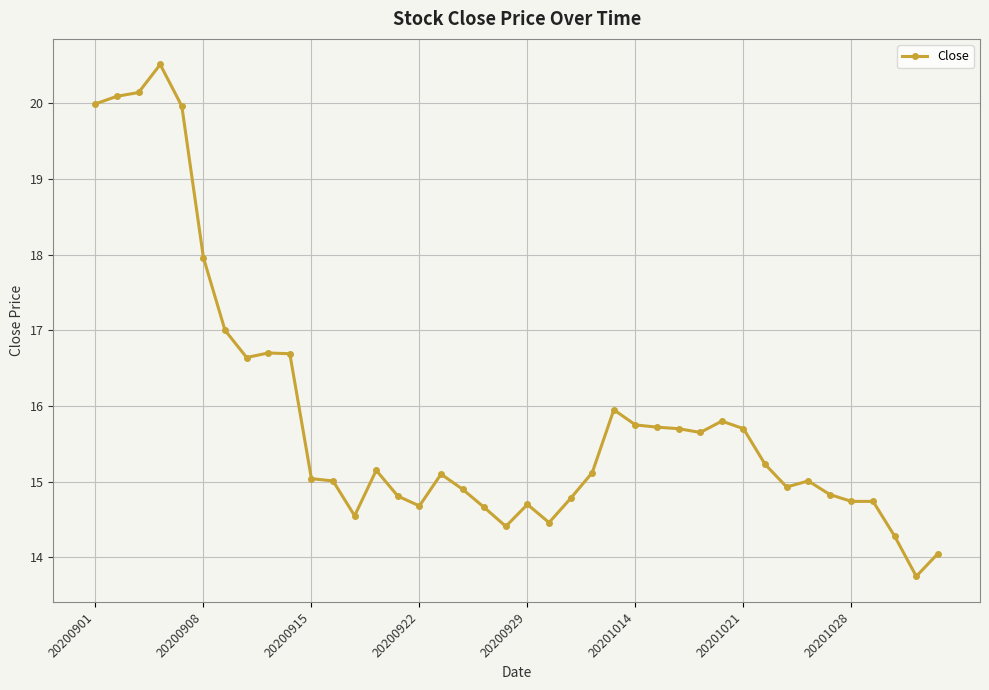

What is the sum of all values?

634.9